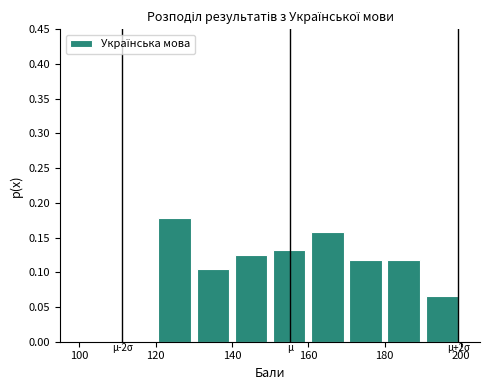

Over which range of the x-axis is the bar tallest?

120 to 130